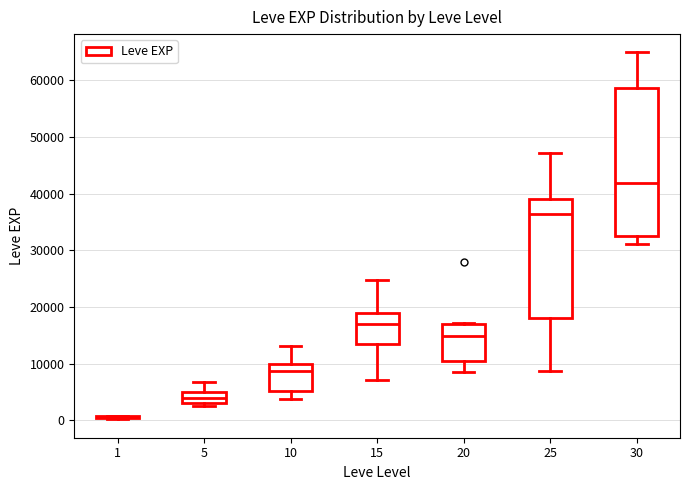

Reading left to right, read every box against the y-axis: the position of its median line, the range the box covers, and the ends of its whiskers. The values are not printed on the chart, so give them approximately, as read against the axis.

1: box collapsed to a line at 1000, whiskers 0 to 1000
5: median 4000, box 3000 to 5000, whiskers 2000 to 7000
10: median 9000, box 5000 to 10000, whiskers 4000 to 13000
15: median 17000, box 14000 to 19000, whiskers 7000 to 25000
20: median 15000, box 10000 to 17000, whiskers 9000 to 17000
25: median 36000, box 18000 to 39000, whiskers 9000 to 47000
30: median 42000, box 33000 to 59000, whiskers 31000 to 65000